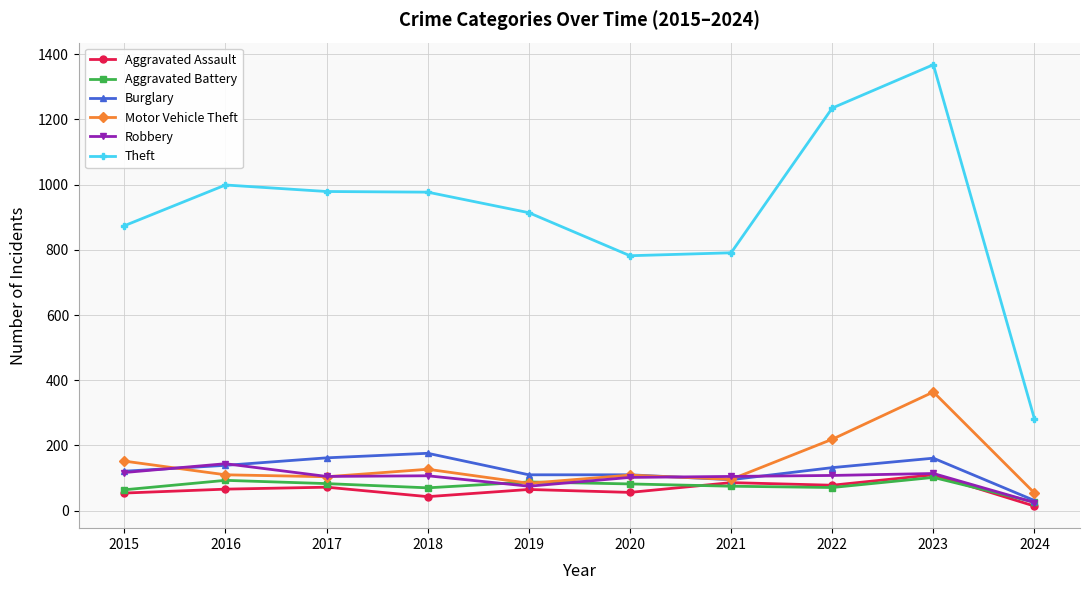

Which label corresponds to the largest value in the chart?

2023